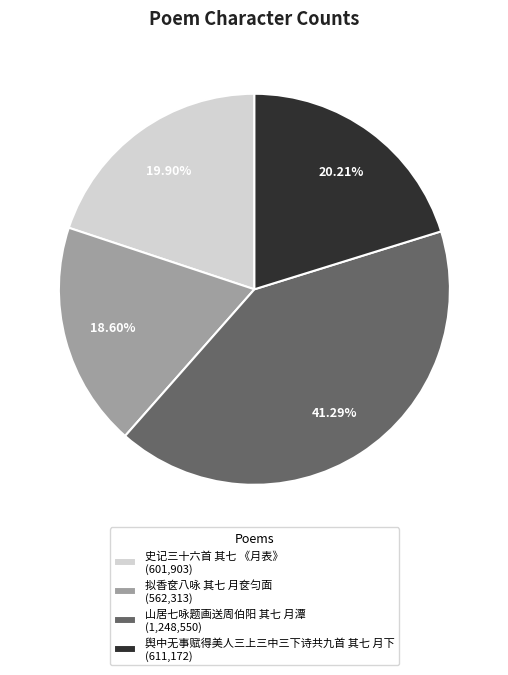

Does any single category account for the majority?

No